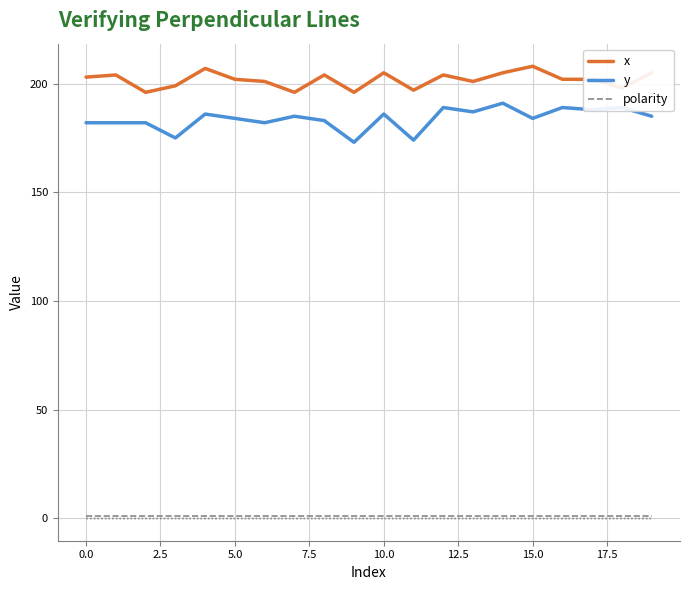

True or false: y and polarity intersect in this chart.

False